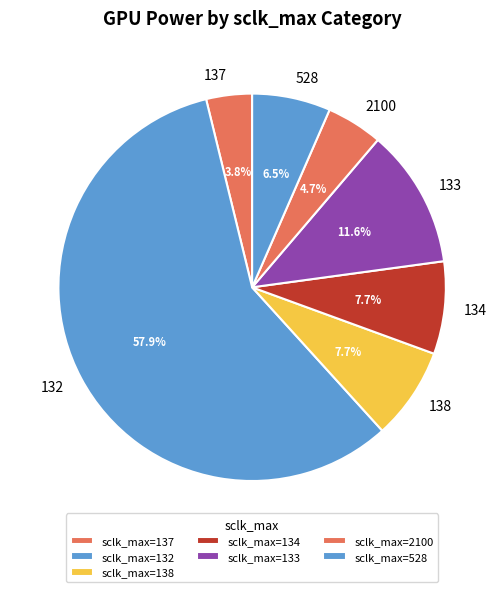

Which has a higher value, 528 or 134?

134